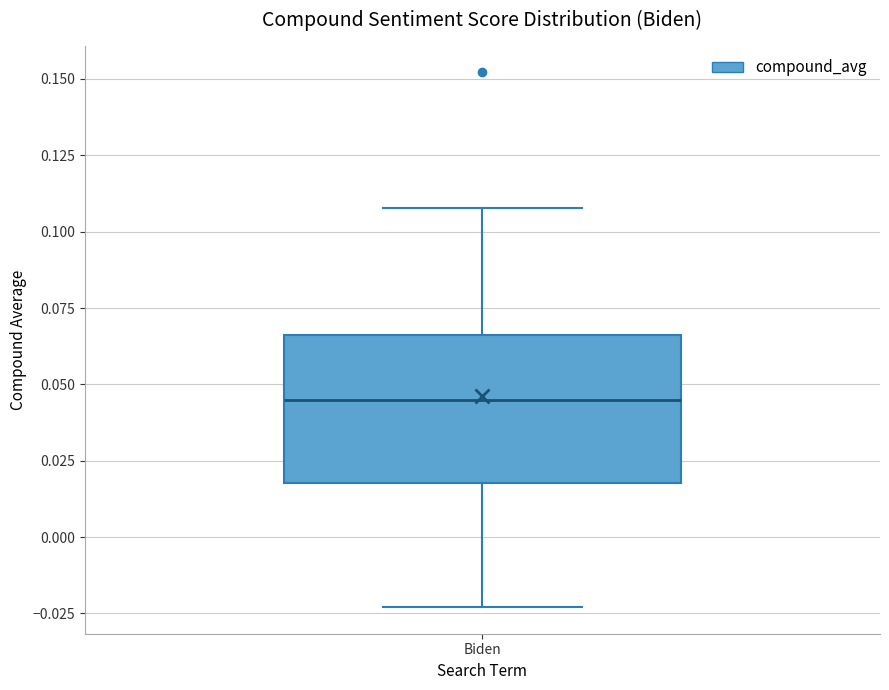

Read this box plot against the y-axis: the position of the median line, the range covered by the box, and the ends of both whiskers. The values are not printed on the chart, so give them approximately, as read against the axis.

median 0.045, box 0.020 to 0.065, whiskers -0.025 to 0.110